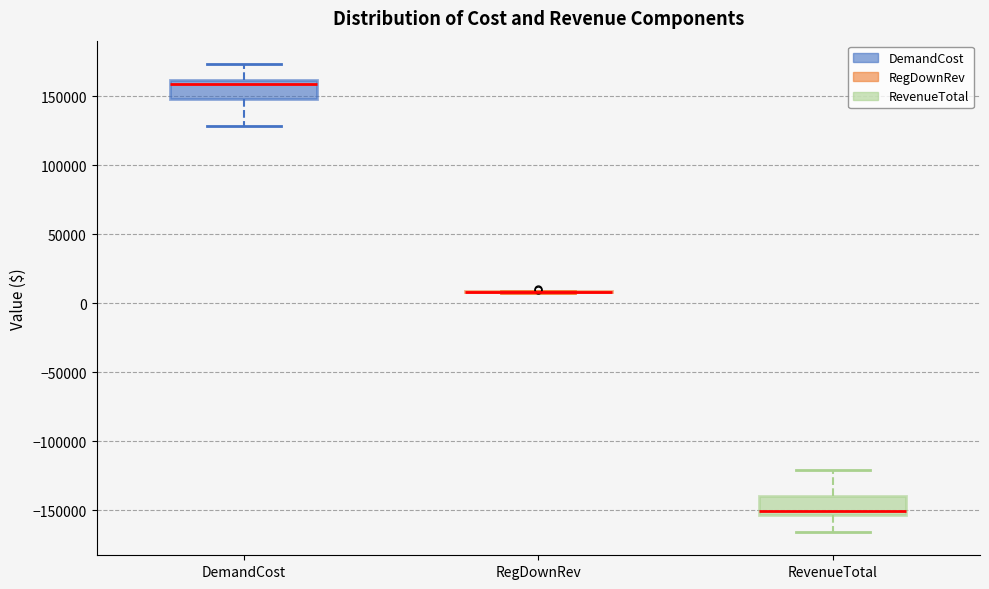

Where does the lower whisker of the box for RevenueTotal end on the y-axis? The values are not printed on the chart, so give them approximately, as read against the axis.

-165000